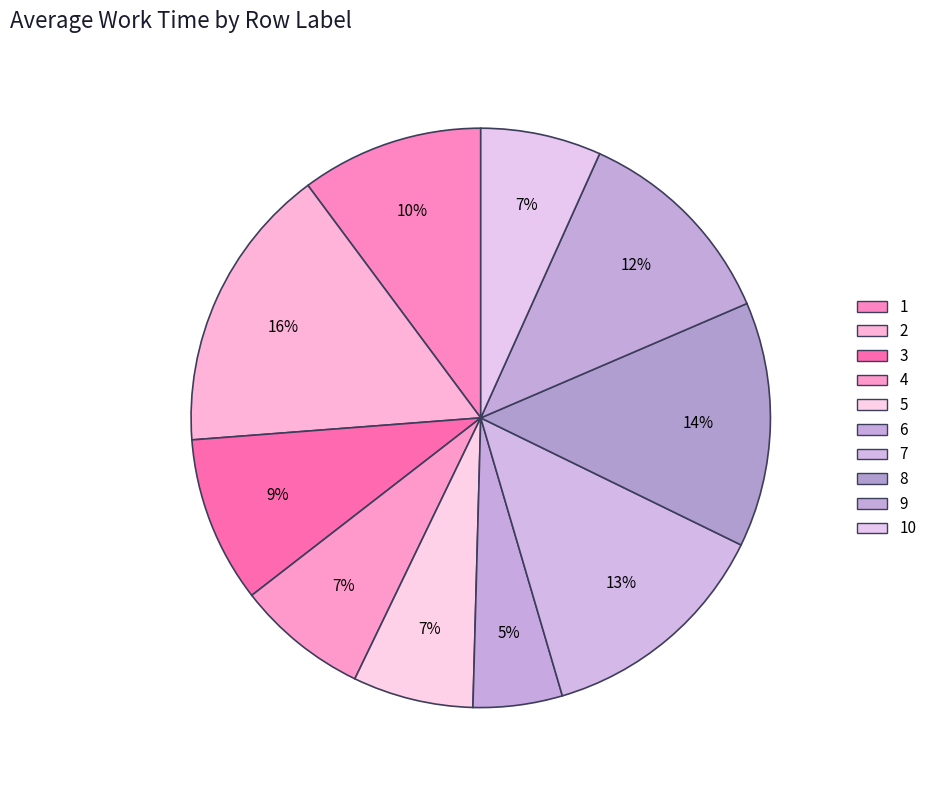

How many segments does this pie chart have?

10